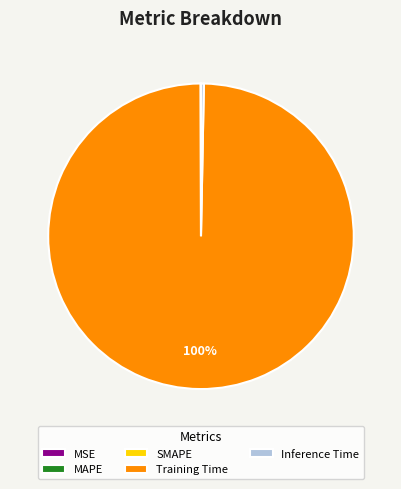

Is there any slice that represents more than half of the pie?

Yes